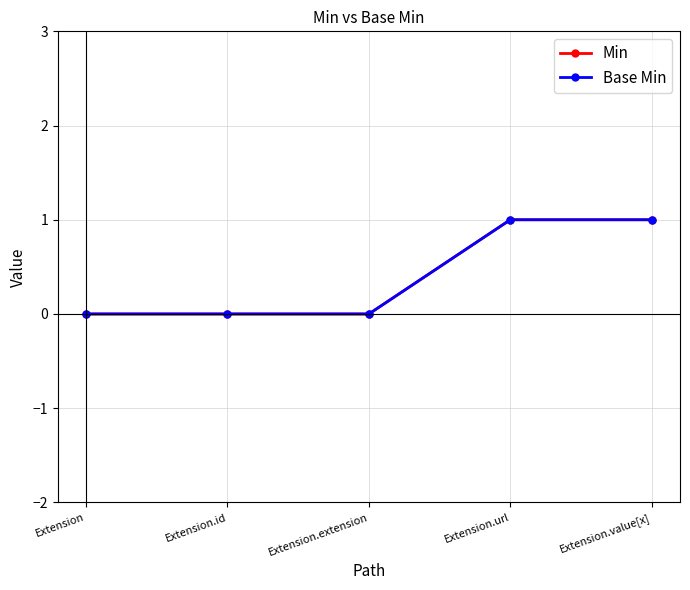

At which label is Min closest to 0?

Extension